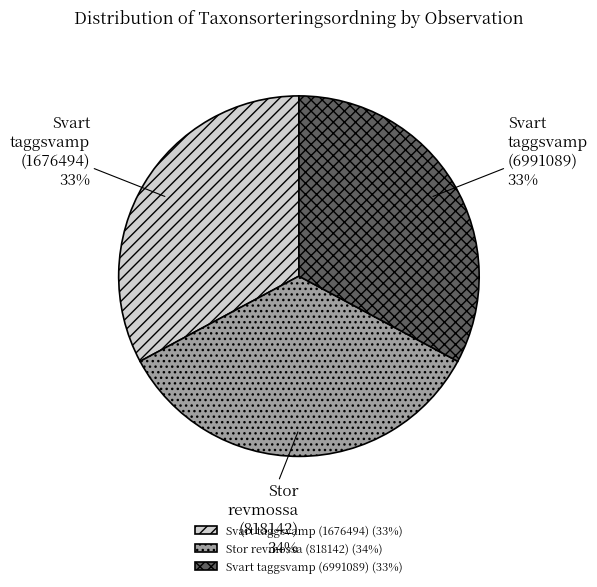

To the nearest percent, what percentage of the pie is Stor revmossa (818142)?

34%